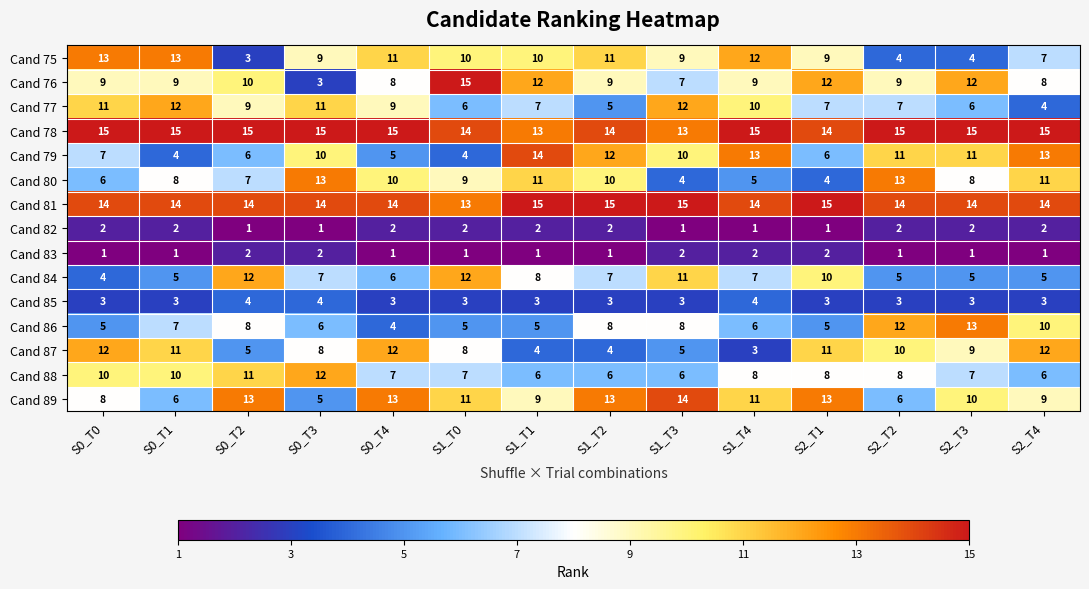

Which series has the widest spread of values?

Cand 76